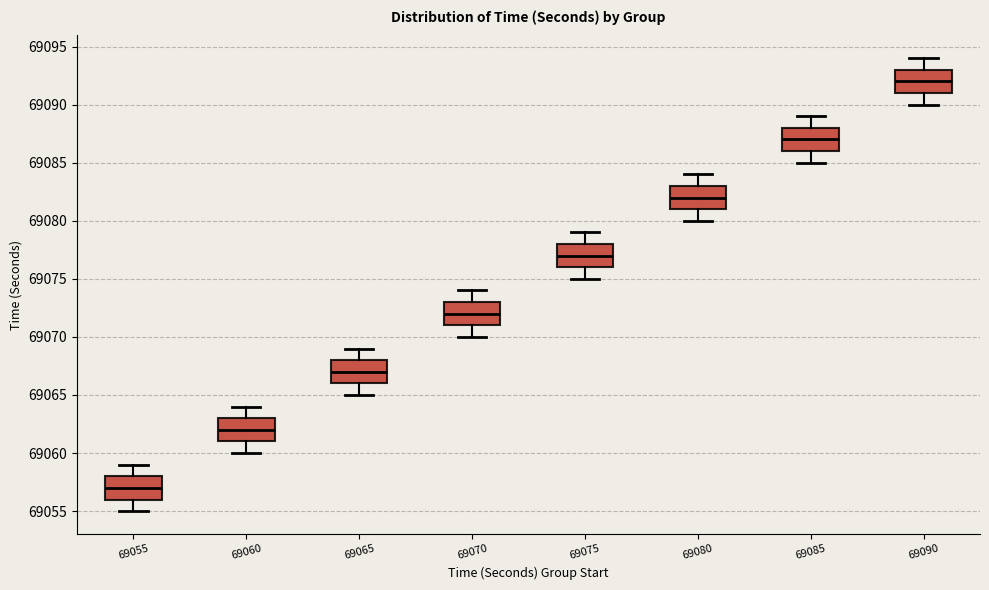

Reading left to right, read every box against the y-axis: the position of its median line, the range the box covers, and the ends of its whiskers. The values are not printed on the chart, so give them approximately, as read against the axis.

69055: median 69057, box 69056 to 69058, whiskers 69055 to 69059
69060: median 69062, box 69061 to 69063, whiskers 69060 to 69064
69065: median 69067, box 69066 to 69068, whiskers 69065 to 69069
69070: median 69072, box 69071 to 69073, whiskers 69070 to 69074
69075: median 69077, box 69076 to 69078, whiskers 69075 to 69079
69080: median 69082, box 69081 to 69083, whiskers 69080 to 69084
69085: median 69087, box 69086 to 69088, whiskers 69085 to 69089
69090: median 69092, box 69091 to 69093, whiskers 69090 to 69094